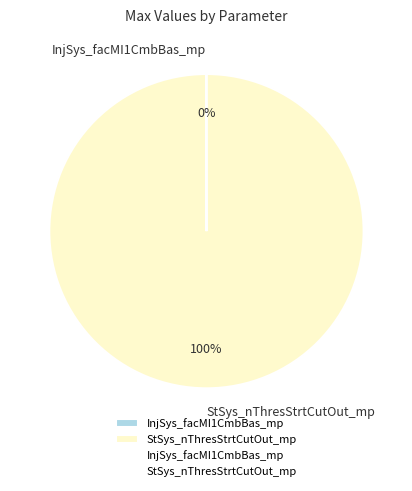

Is there a majority slice in this chart?

Yes